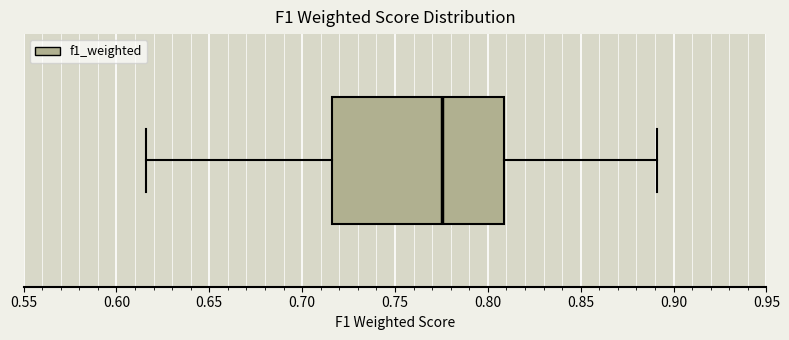

Where is the right edge of the box on the x-axis? The values are not printed on the chart, so give them approximately, as read against the axis.

0.810